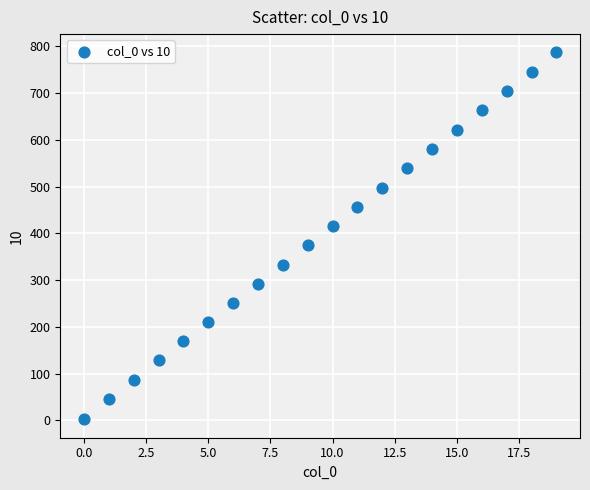

What is the range of Y values (max minus min)?

784.8